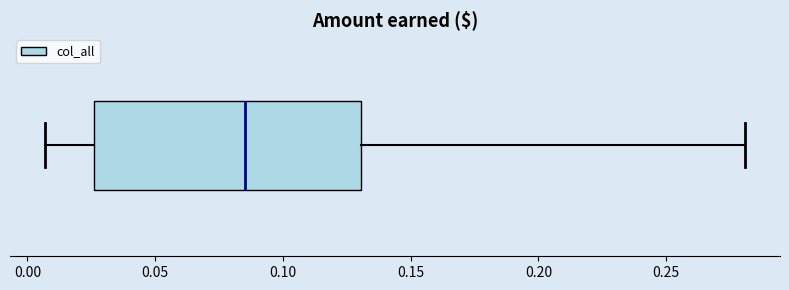

Transcribe this box plot: give where the median line is, the range the box spans, and where the two whiskers end, as read against the x-axis. The values are not printed on the chart, so give them approximately, as read against the axis.

median 0.085, box 0.025 to 0.130, whiskers 0.005 to 0.280